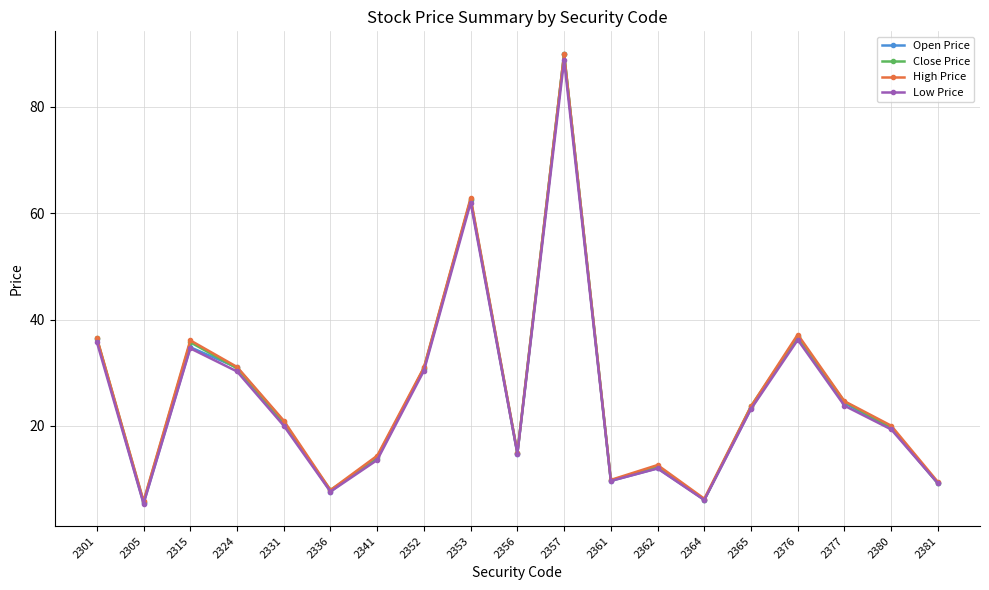

What is the value of the Low Price point at the 15th from the left?

23.2